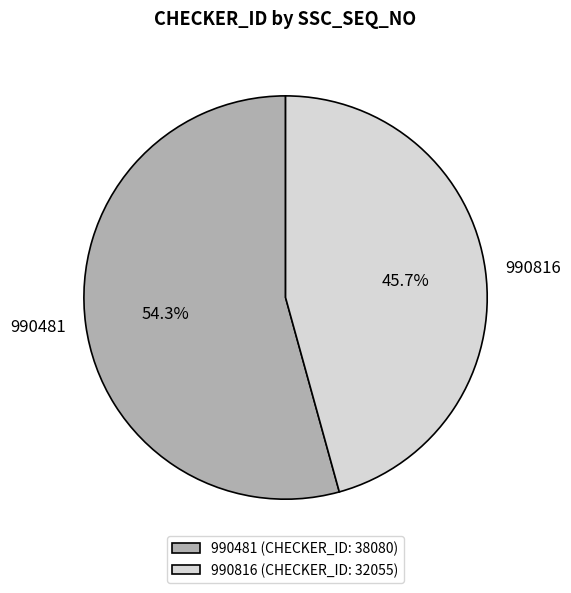

Rank the categories by value from lowest to highest.

990816, 990481